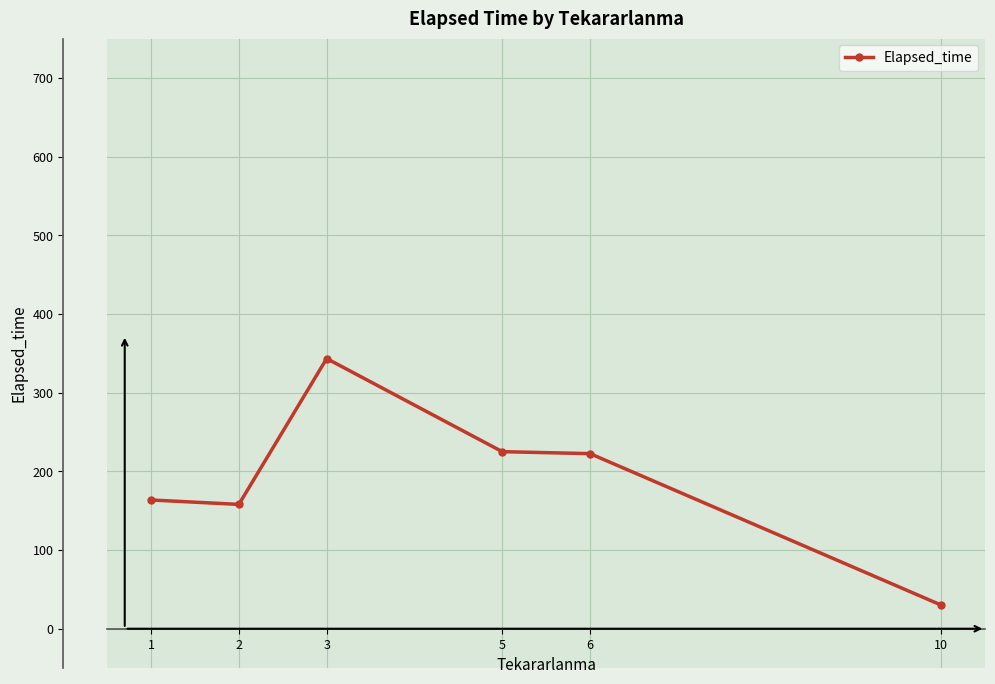

Where is the first local minimum?

2